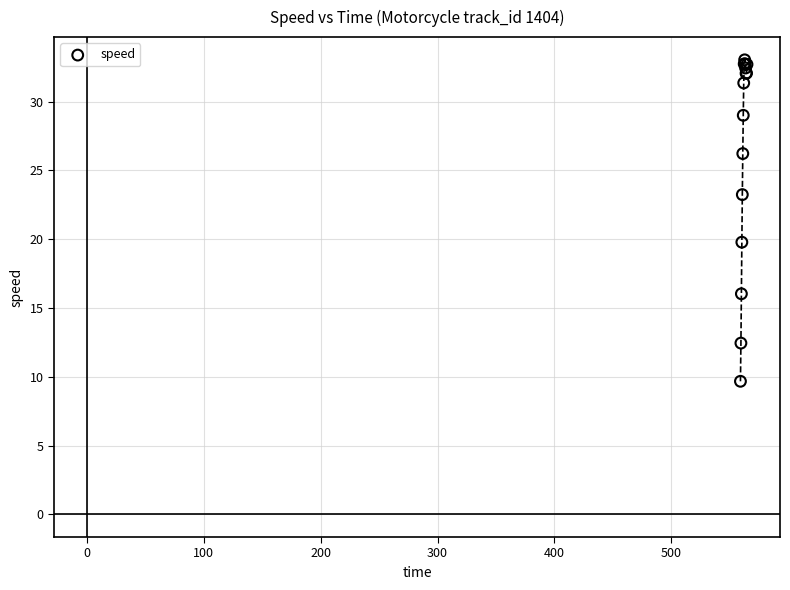

What Y value in the scatter plot is closest to 21?

19.8